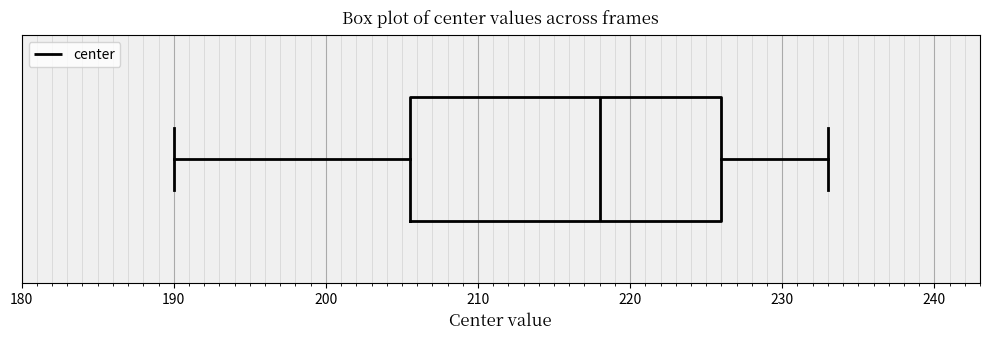

Where does the right whisker of the box end on the x-axis? The values are not printed on the chart, so give them approximately, as read against the axis.

233